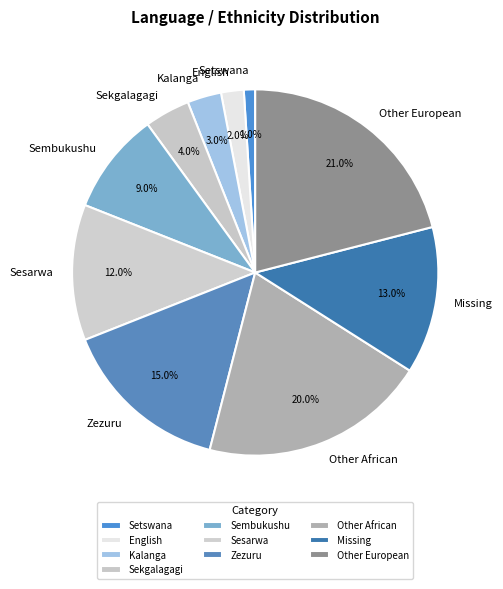

What is the ratio of the value at Zezuru to the value at Setswana?

15.0